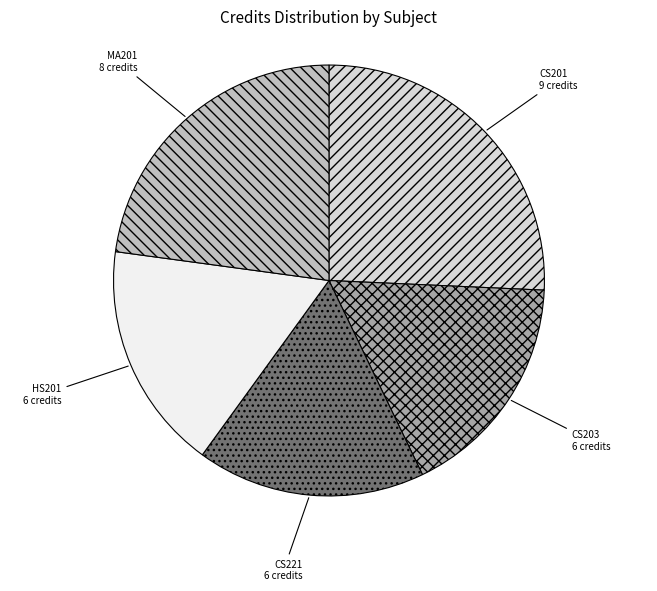

Which category has the biggest portion of the pie?

CS201